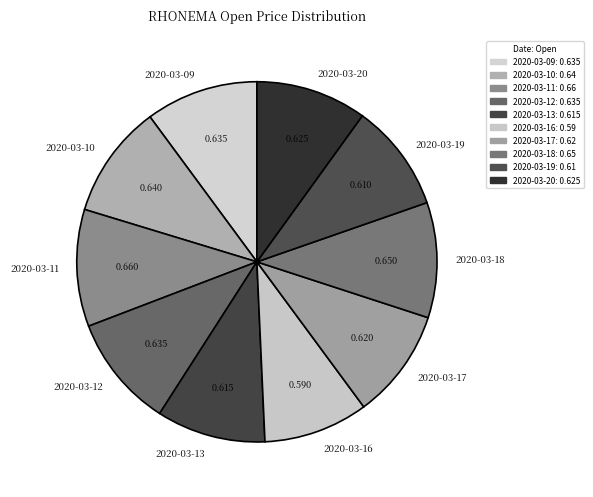

Is there a majority slice in this chart?

No